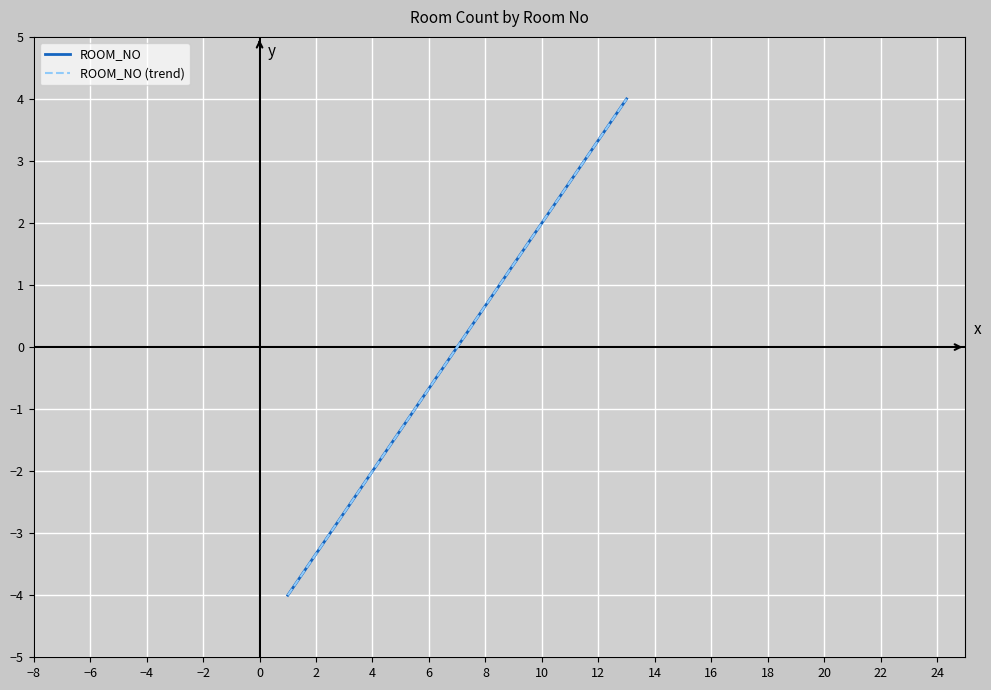

Is it true that ROOM_NO equals -3.3 at 2?

True